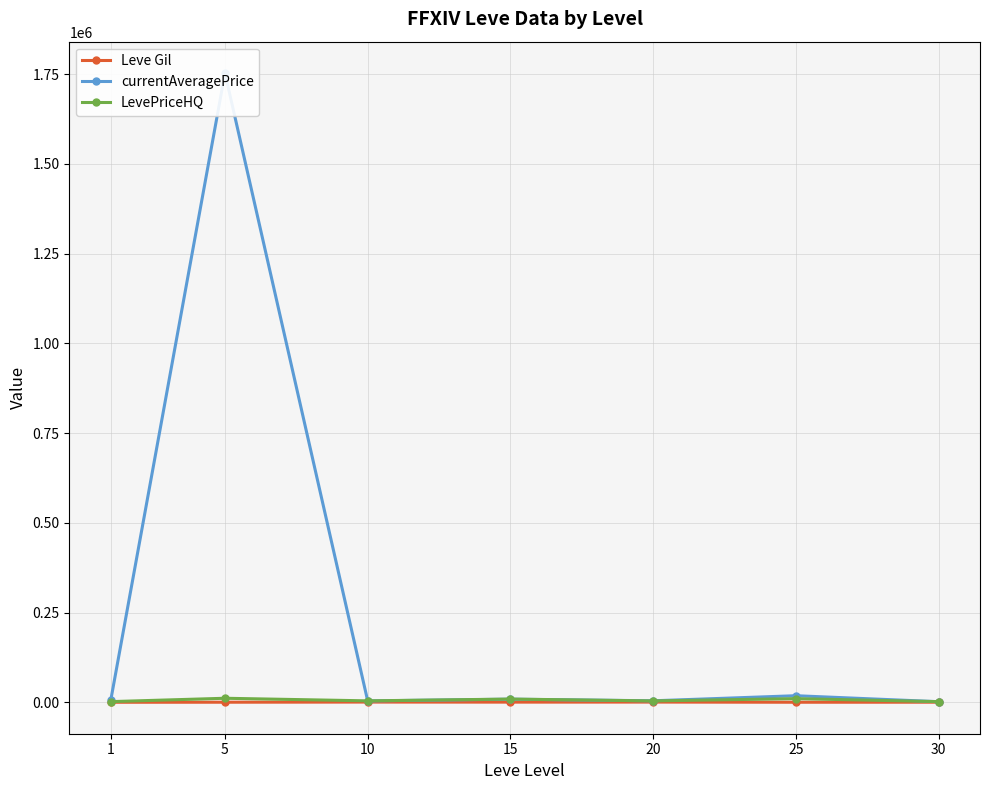

True or false: currentAveragePrice and Leve Gil cross at least once.

False